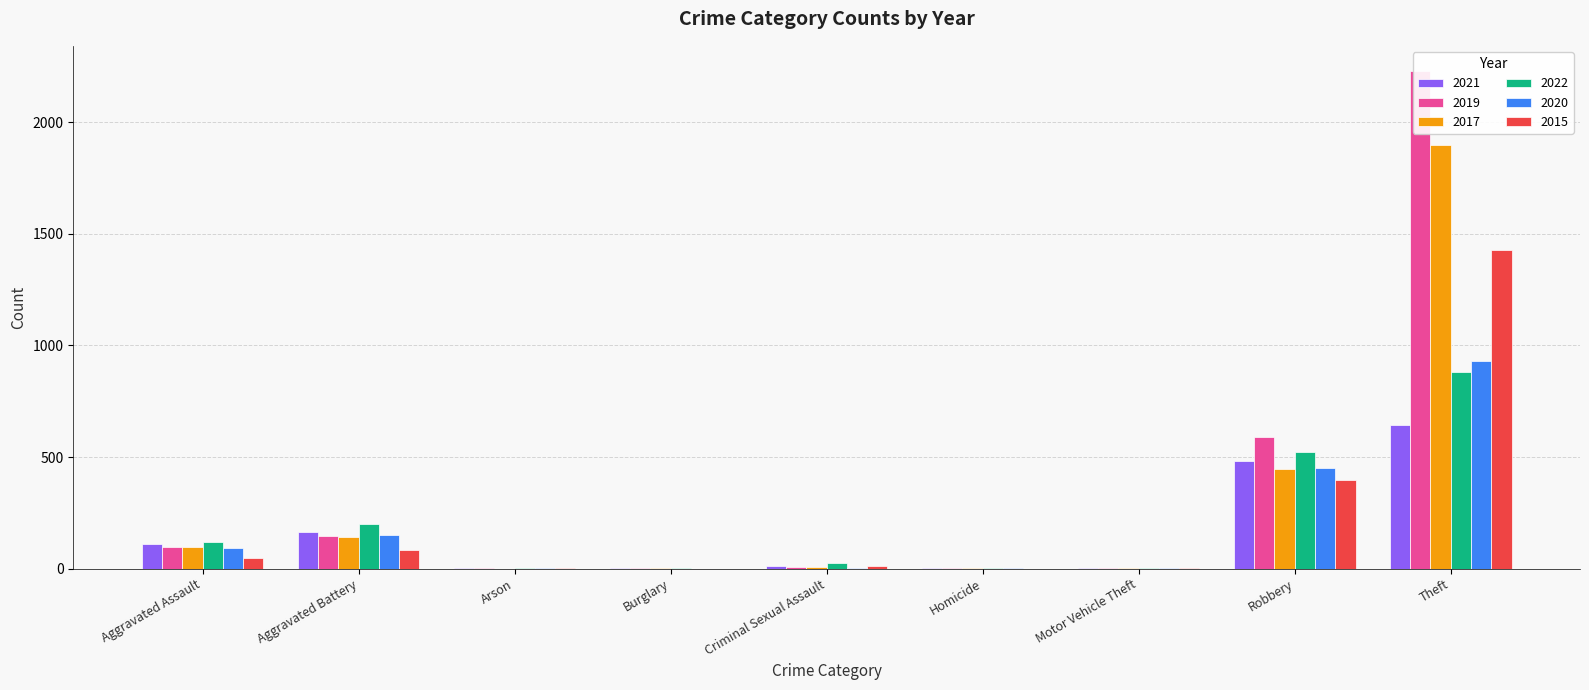

At which label does 2019 reach its peak?

Theft